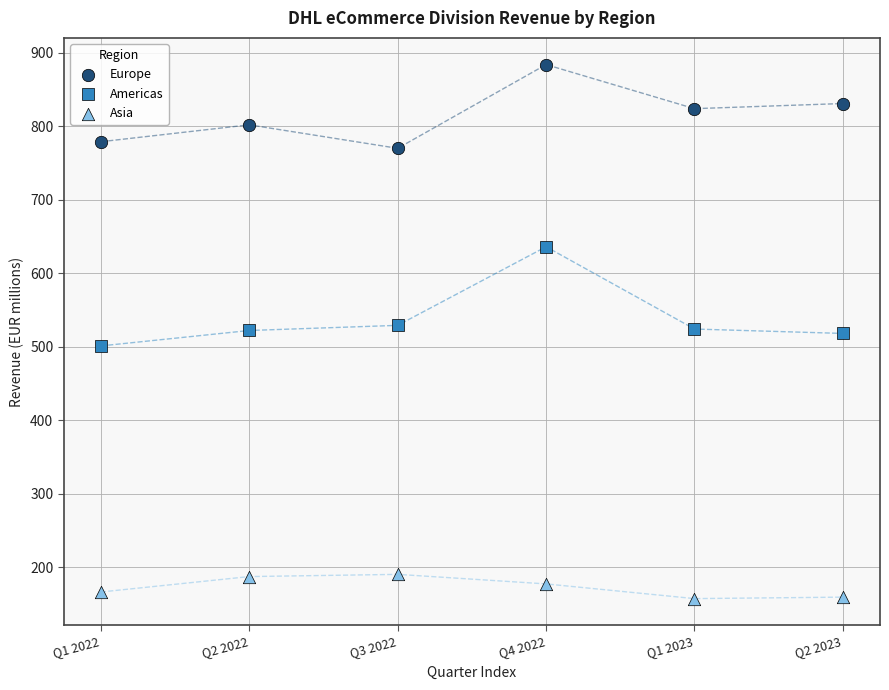

What are all the series names shown in the legend?

Europe, Americas, Asia